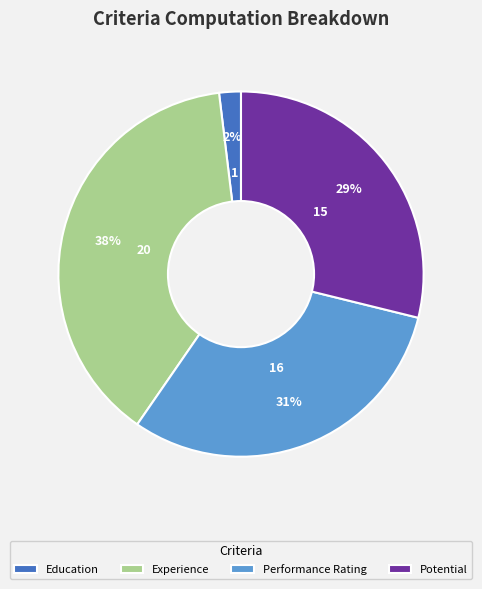

Which category has the biggest portion of the pie?

Experience